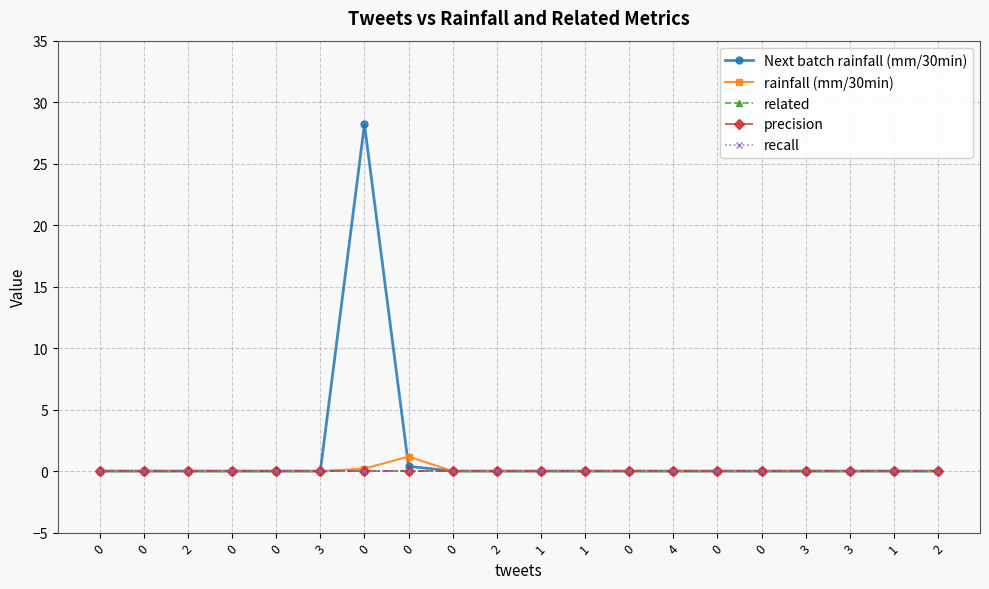

Reading right to left, what are all the values shown in this chart?

Next batch rainfall (mm/30min): 0.0	0.0	0.0	0.0	0.0	0.0	0.0	0.0	0.0	0.0	0.0	0.0	0.4	28.2	0.0	0.0	0.0	0.0	0.0	0.0
rainfall (mm/30min): 0.0	0.0	0.0	0.0	0.0	0.0	0.0	0.0	0.0	0.0	0.0	0.0	1.2	0.2	0.0	0.0	0.0	0.0	0.0	0.0
related: 0.0	0.0	0.0	0.0	0.0	0.0	0.0	0.0	0.0	0.0	0.0	0.0	0.0	0.0	0.0	0.0	0.0	0.0	0.0	0.0
precision: 0.0	0.0	0.0	0.0	0.0	0.0	0.0	0.0	0.0	0.0	0.0	0.0	0.0	0.0	0.0	0.0	0.0	0.0	0.0	0.0
recall: 0.0	0.0	0.0	0.0	0.0	0.0	0.0	0.0	0.0	0.0	0.0	0.0	0.0	0.0	0.0	0.0	0.0	0.0	0.0	0.0